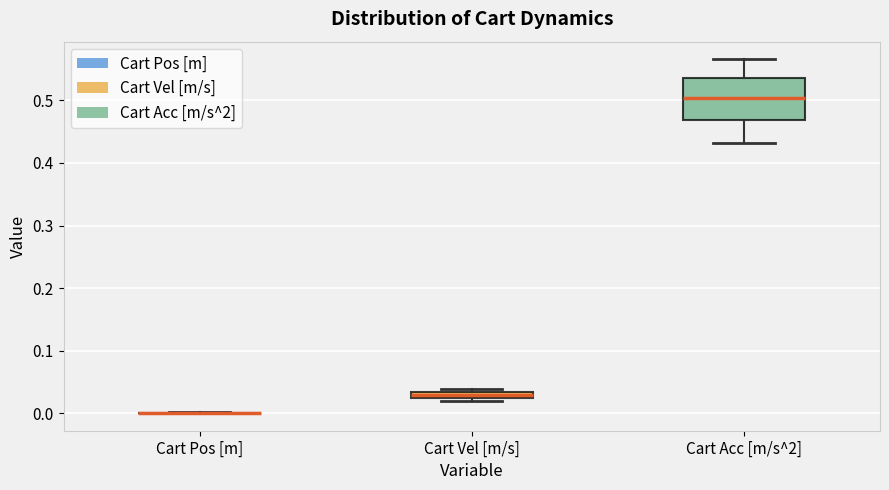

Comparing the boxes themselves (not the whiskers), which one is the tallest?

Cart Acc [m/s^2]